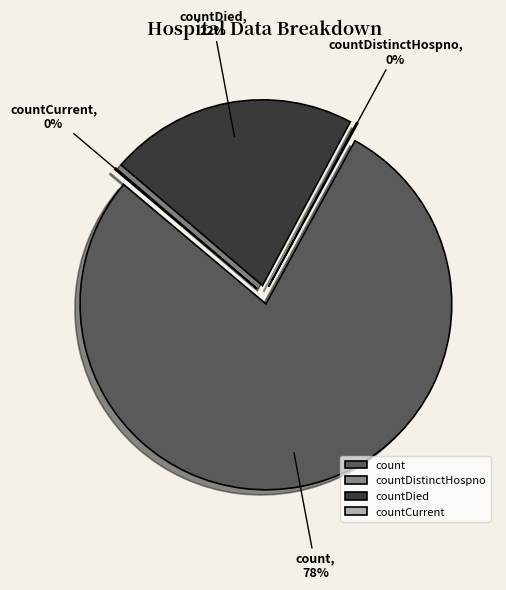

Does any single category account for the majority?

Yes